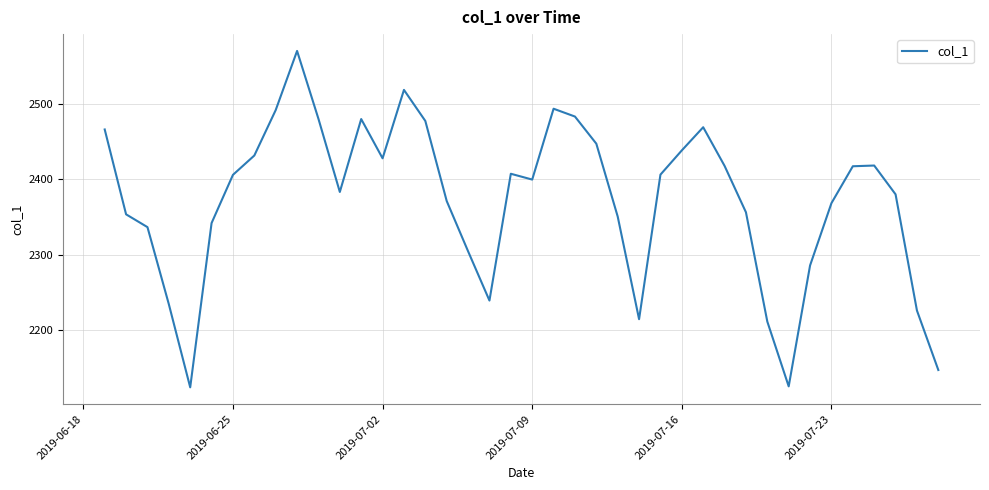

What is the difference between the maximum and minimum values?

446.3